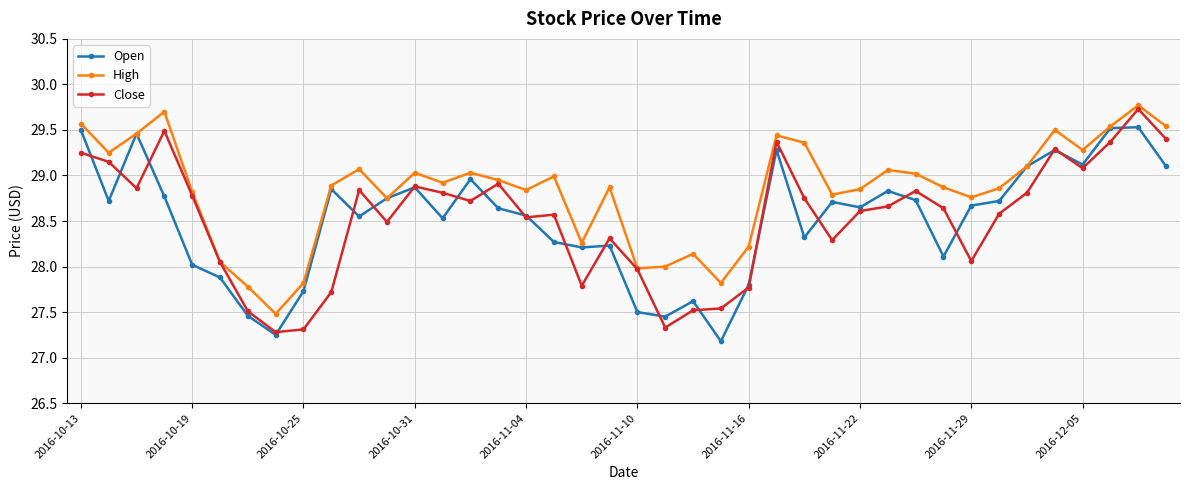

At how many categories does at least one series exceed 27?

40